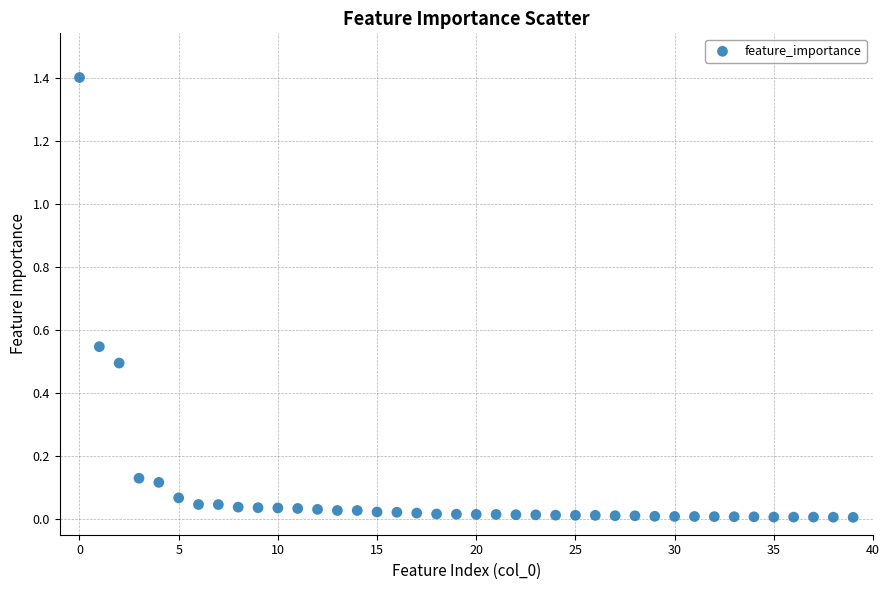

What is the range of Y values (max minus min)?

1.4